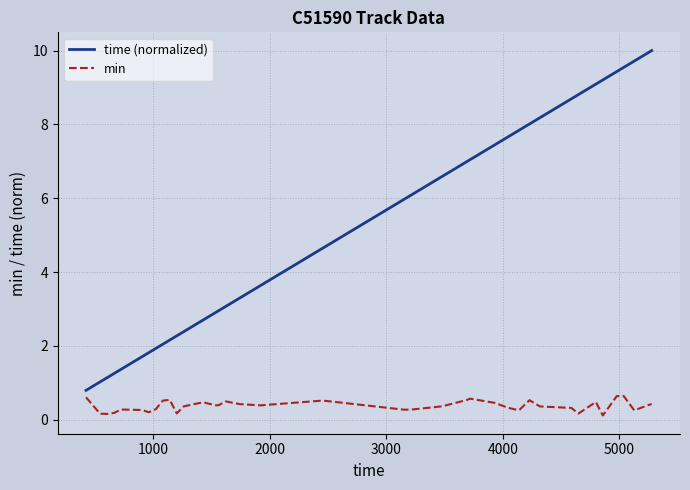

What is the maximum value for min?

0.6